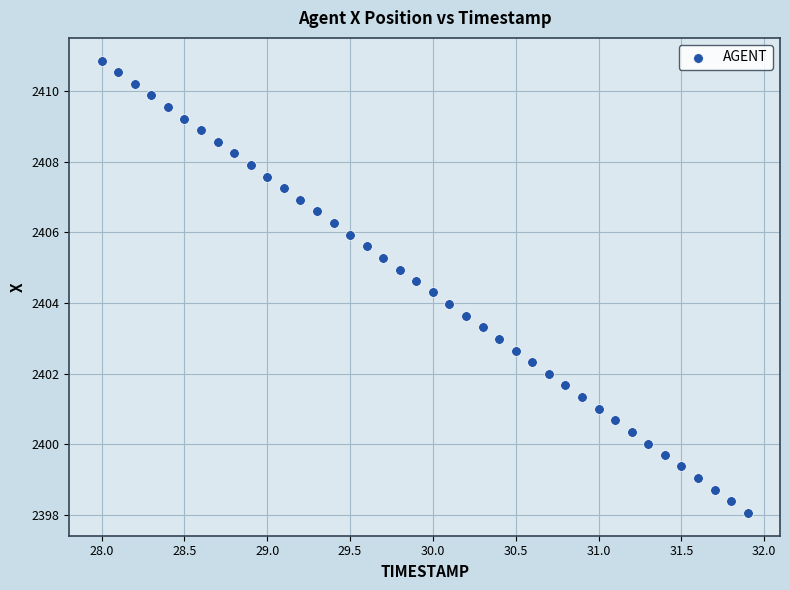

What is the range of X values (max minus min)?

3.9